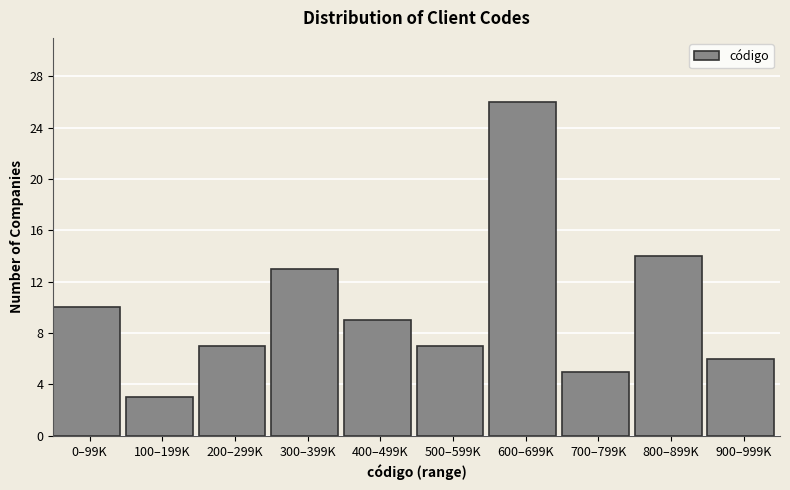

Reading left to right, list all the values displayed in this chart.

10	3	7	13	9	7	26	5	14	6